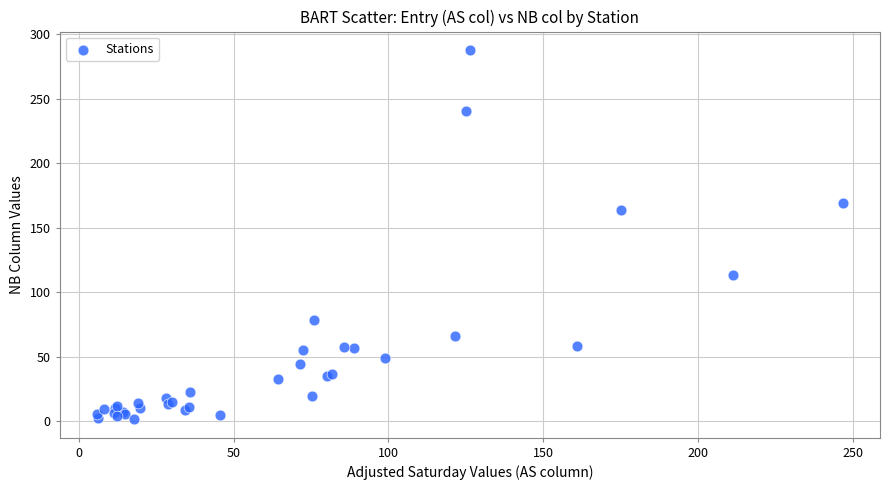

What Y value in the scatter plot is closest to 144?

163.6